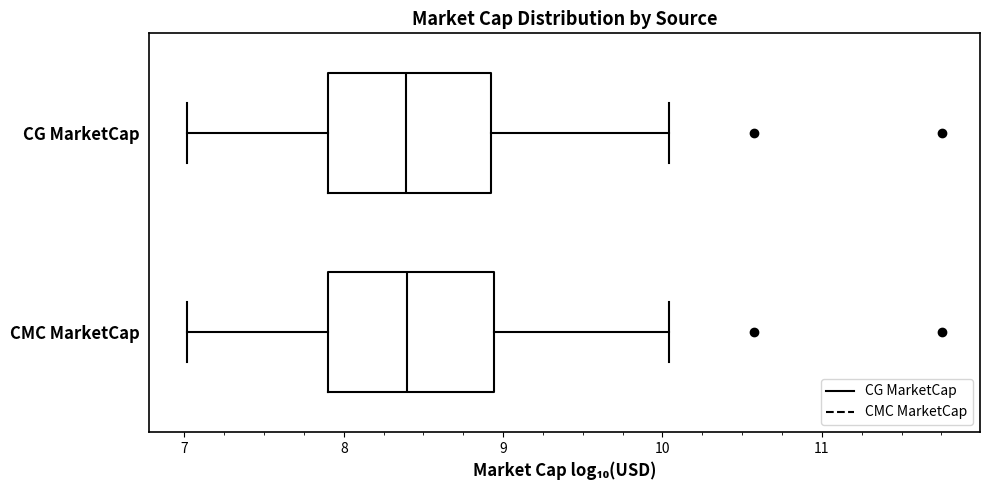

Reading bottom to top, transcribe this box plot: for each box, give where its median line is, the range the box spans, and where its two whiskers end, as read against the x-axis. The values are not printed on the chart, so give them approximately, as read against the axis.

CMC MarketCap: median 8.4, box 7.9 to 8.9, whiskers 7.0 to 10.0
CG MarketCap: median 8.4, box 7.9 to 8.9, whiskers 7.0 to 10.0